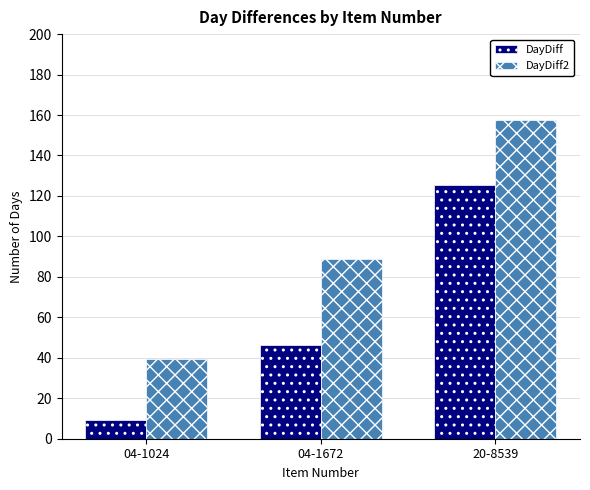

The DayDiff series shows 221.6 at 20-8539. True or false?

False